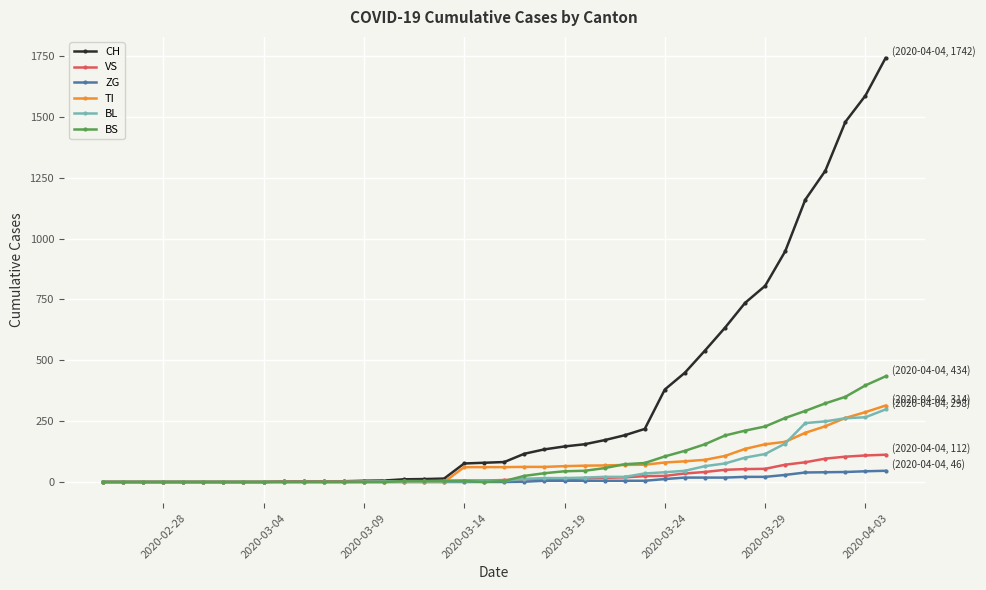

What is the difference between the second highest and second lowest values in the BS series?

397